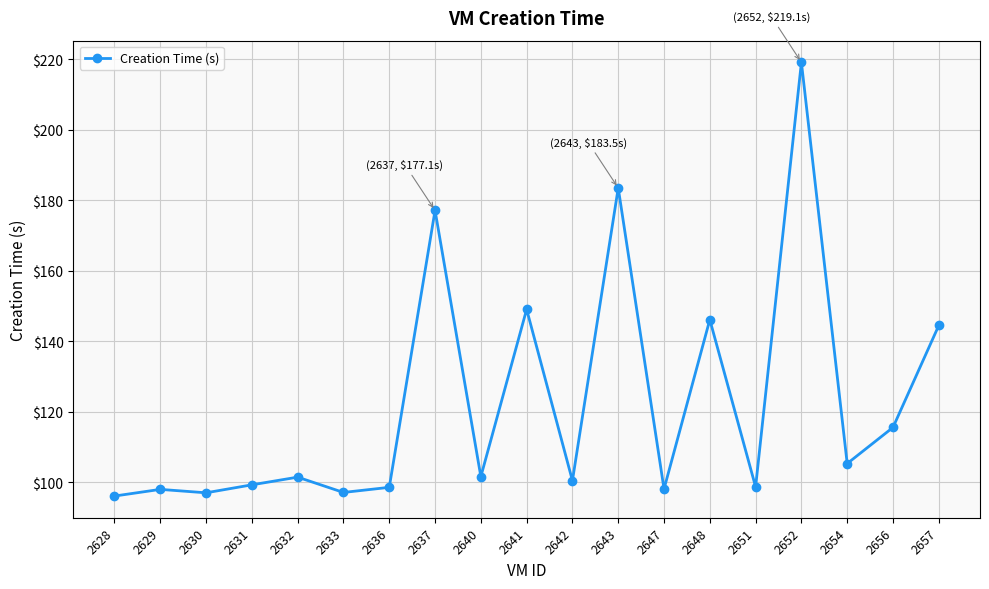

Is it true that the value at 2629 is 98.0?

True